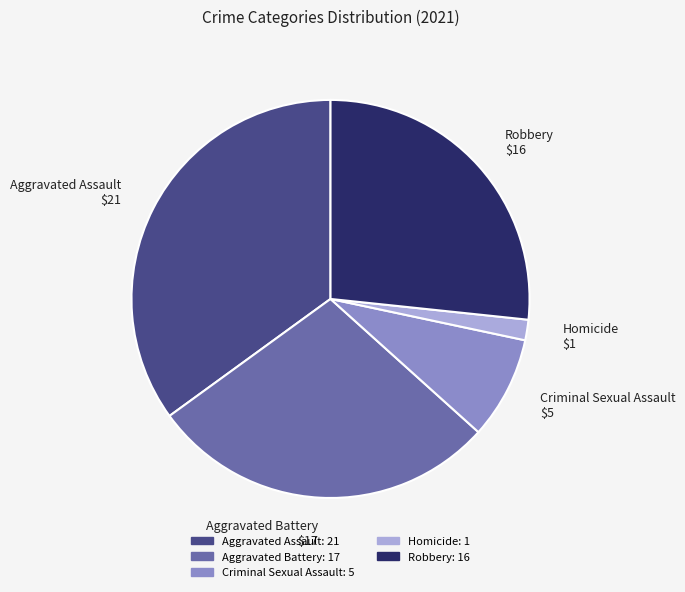

Do Criminal Sexual Assault and Aggravated Assault together represent more than half of the pie?

No